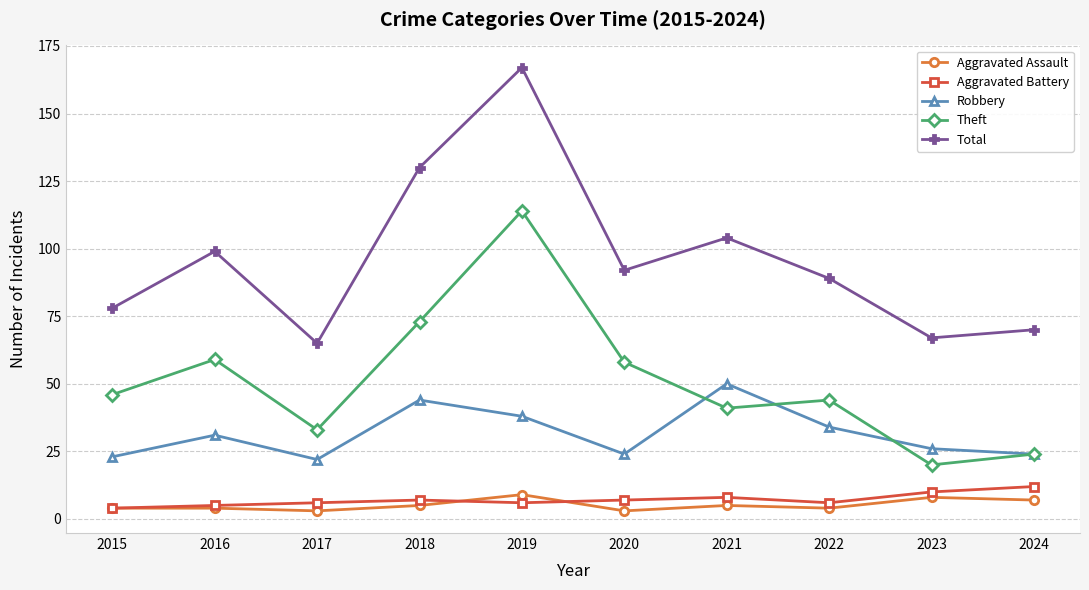

Reading right to left, list all the values displayed in this chart.

Aggravated Assault: 7	8	4	5	3	9	5	3	4	4
Aggravated Battery: 12	10	6	8	7	6	7	6	5	4
Robbery: 24	26	34	50	24	38	44	22	31	23
Theft: 24	20	44	41	58	114	73	33	59	46
Total: 70	67	89	104	92	167	130	65	99	78